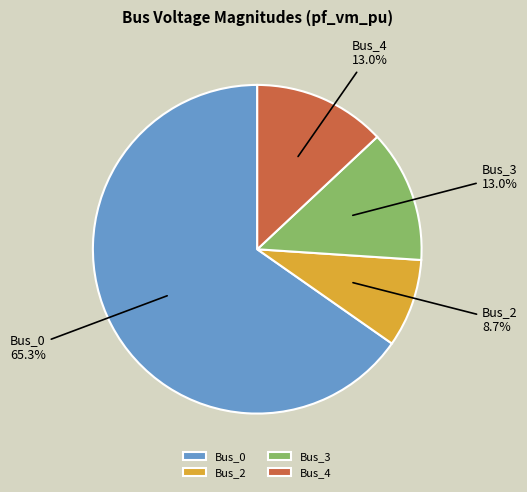

The Bus_2 slice represents 22% of the pie. True or false?

False